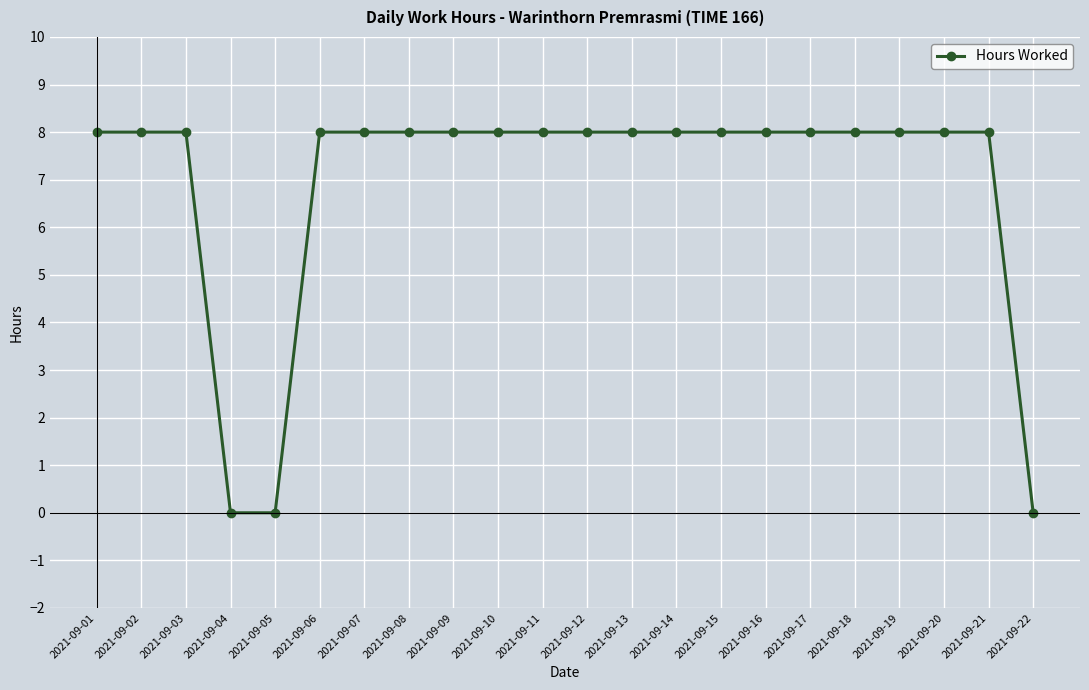

What is the sum of the values at 2021-09-19 and 2021-09-03?

16